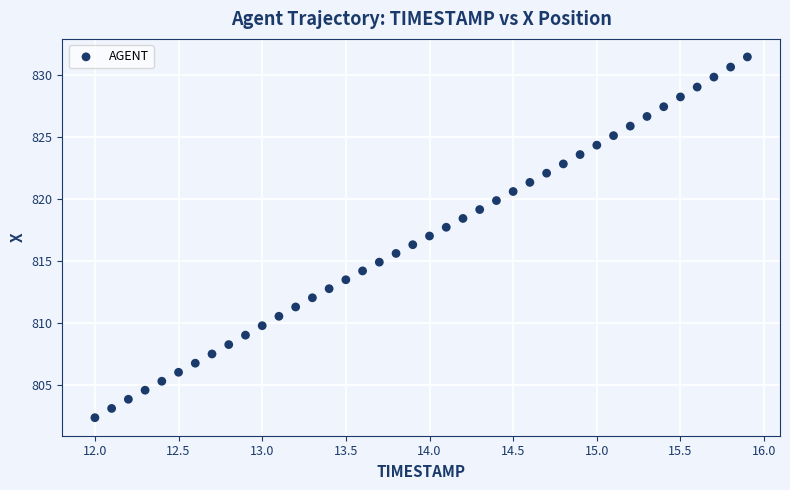

What is the range of X values (max minus min)?

3.9